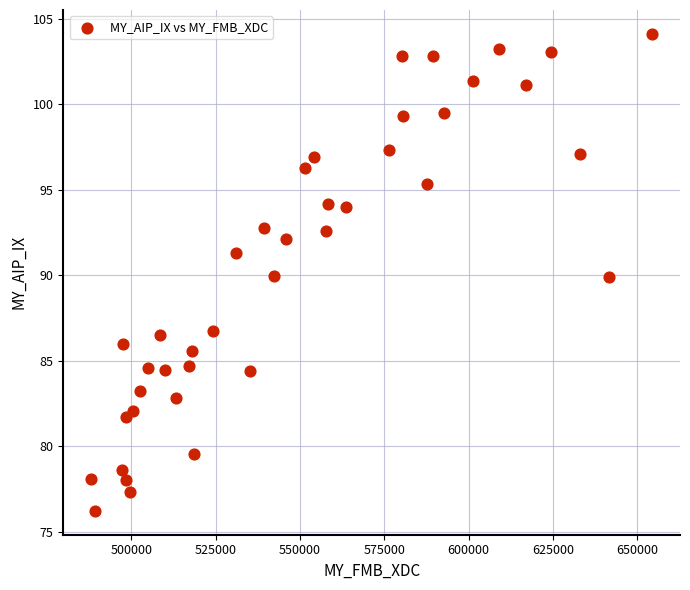

What is the range of X values (max minus min)?

166139.1